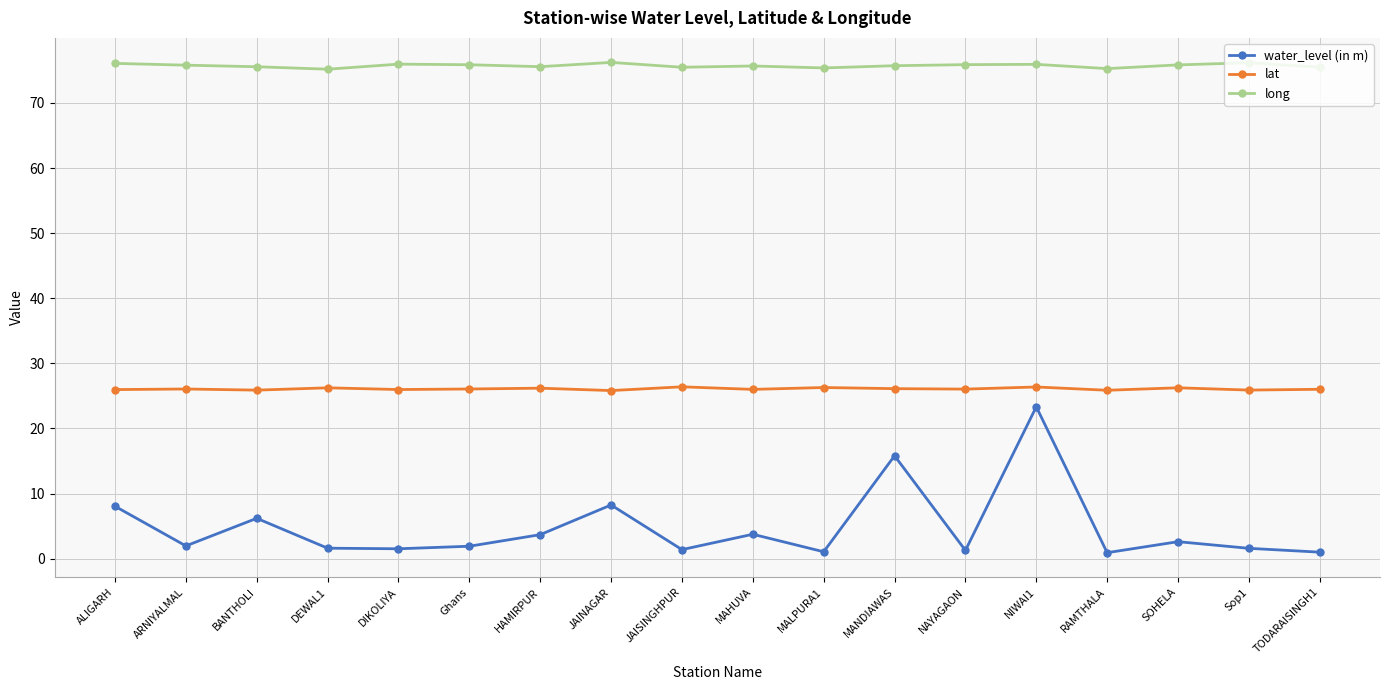

What is the greatest value displayed?

76.2